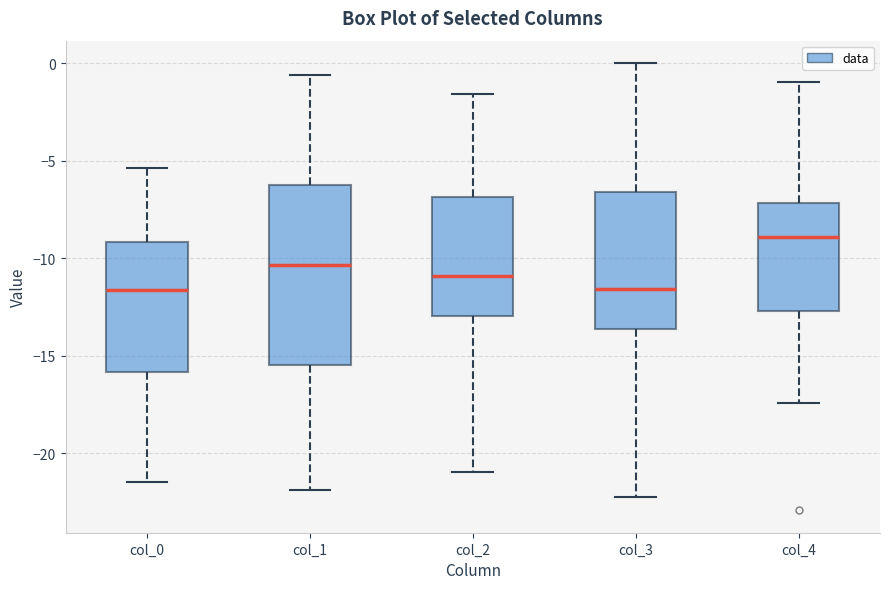

Reading left to right, read every box against the y-axis: the position of its median line, the range the box covers, and the ends of its whiskers. The values are not printed on the chart, so give them approximately, as read against the axis.

col_0: median -11.5, box -16.0 to -9.0, whiskers -21.5 to -5.5
col_1: median -10.5, box -15.5 to -6.0, whiskers -22.0 to -0.5
col_2: median -11.0, box -13.0 to -7.0, whiskers -21.0 to -1.5
col_3: median -11.5, box -13.5 to -6.5, whiskers -22.0 to 0.0
col_4: median -9.0, box -12.5 to -7.0, whiskers -17.5 to -1.0